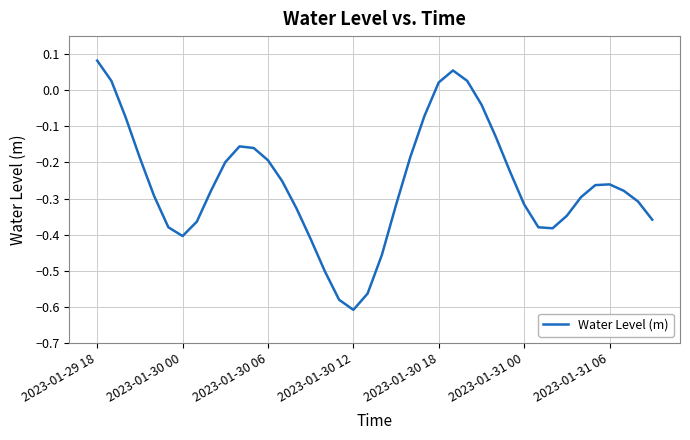

How many interior local valleys (lower than both neighbors) does the data have?

3